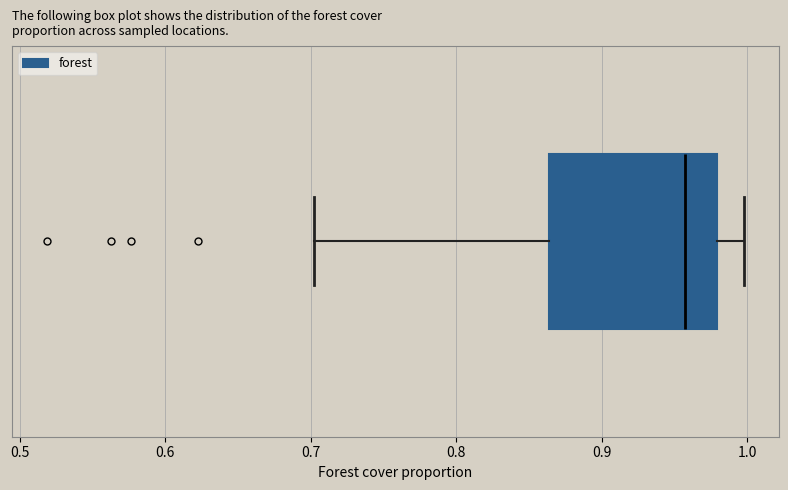

Read this box plot against the x-axis: the position of the median line, the range covered by the box, and the ends of both whiskers. The values are not printed on the chart, so give them approximately, as read against the axis.

median 0.96, box 0.86 to 0.98, whiskers 0.70 to 1.00